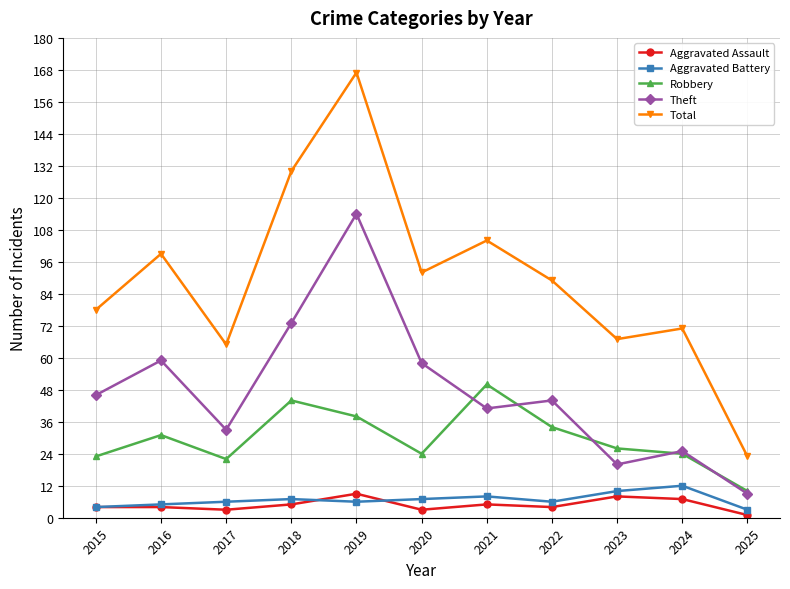

What is the approximate value of Robbery at 2020?

24